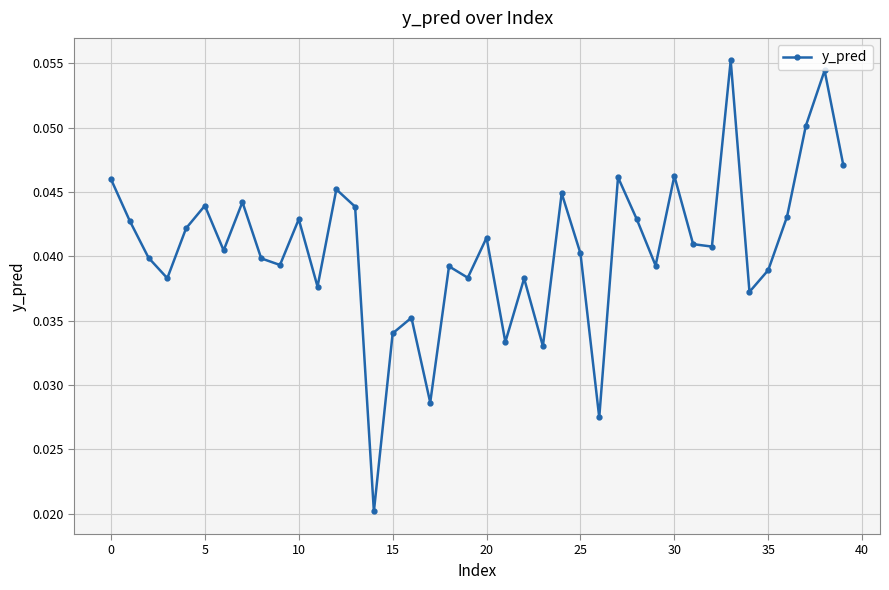

True or false: the data has more than 2 interior local peaks.

True